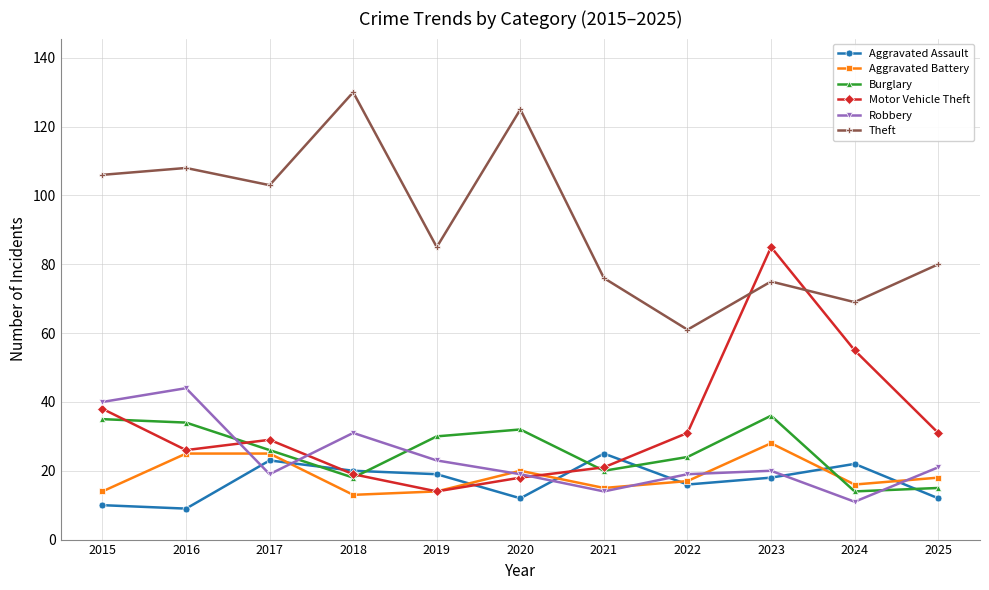

Is it true that Aggravated Assault equals 13 at 2019?

False